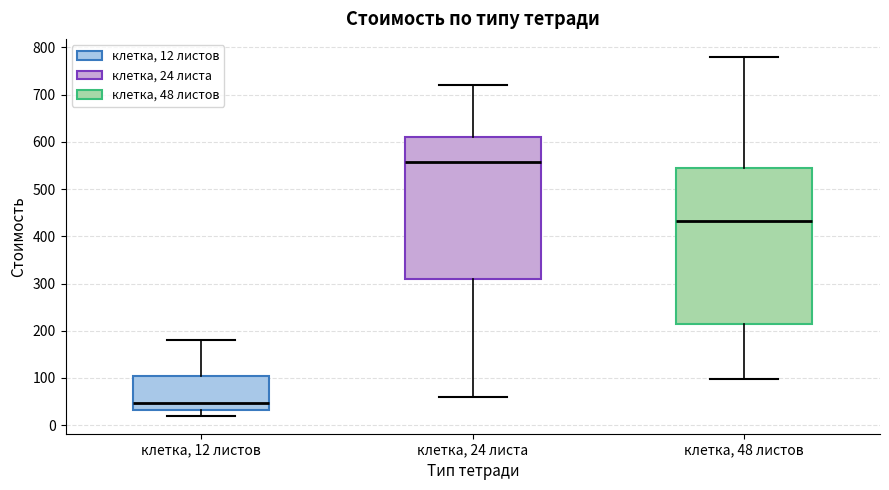

Where does the median line of the box for клетка, 24 листа sit on the y-axis? The values are not printed on the chart, so give them approximately, as read against the axis.

560